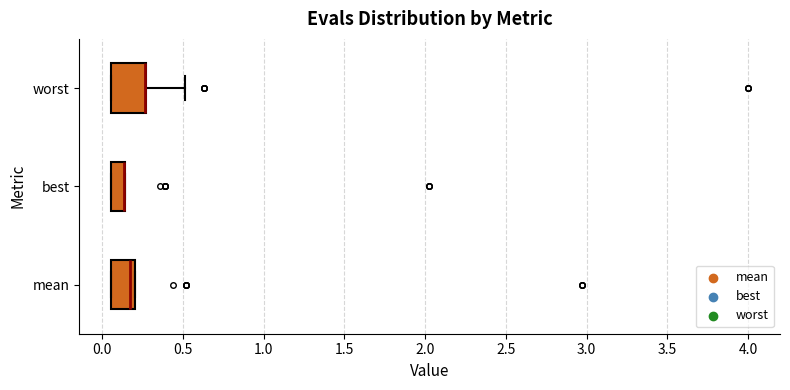

Comparing the boxes themselves (not the whiskers), which one is the widest?

worst